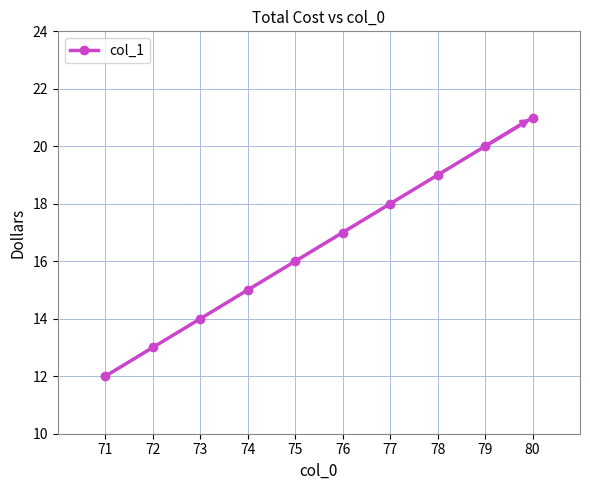

Is it true that the value at 79 is 6?

False